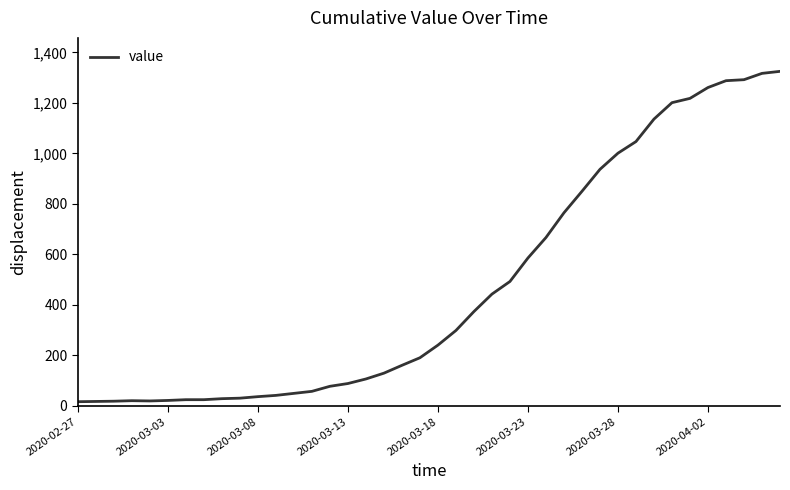

What is the maximum value shown in the chart?

1325